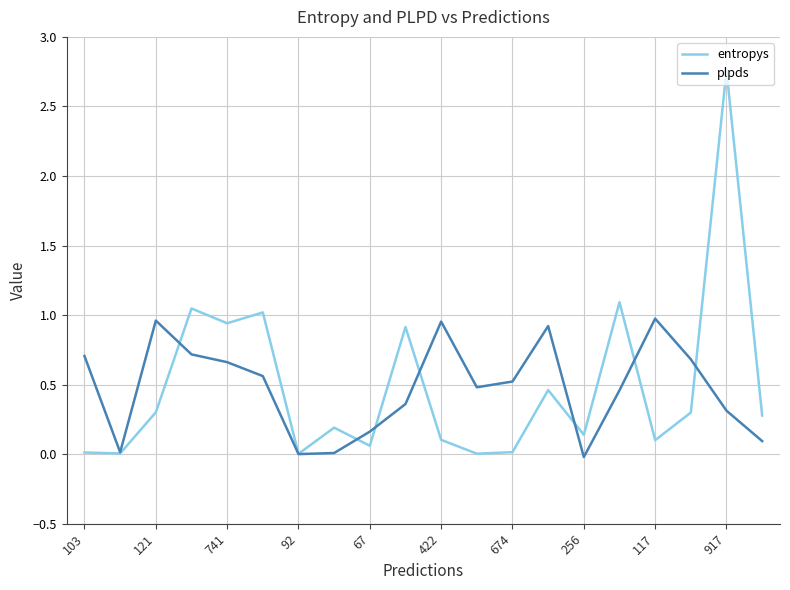

Which series has the largest range (max minus min)?

entropys